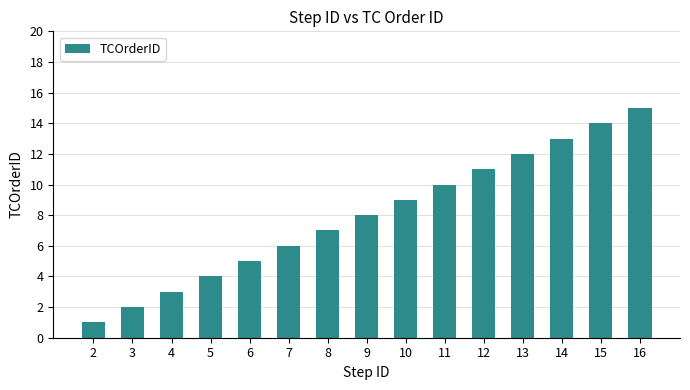

What is the greatest value displayed?

15